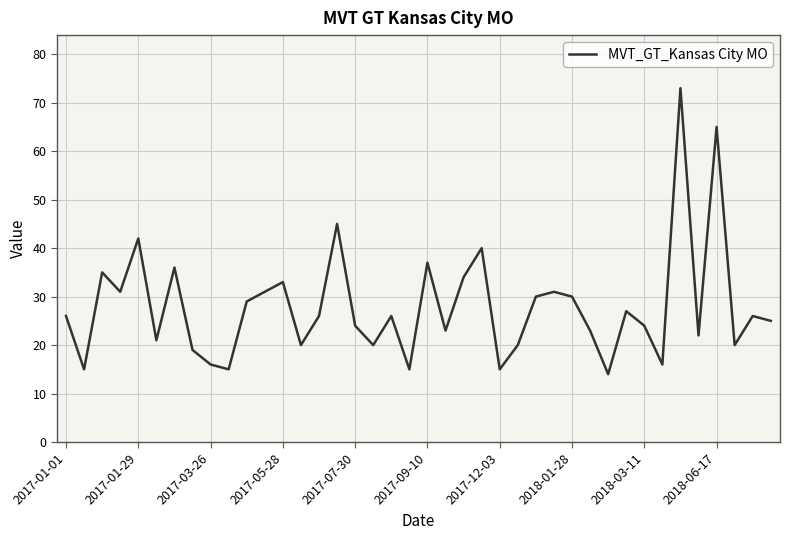

What is the greatest value displayed?

73